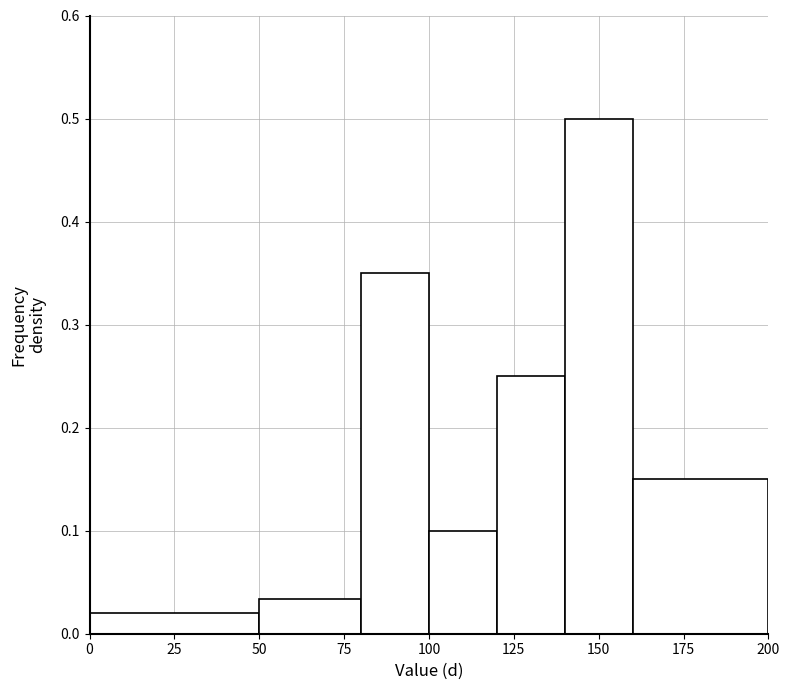

Which range on the x-axis has the tallest bar?

140 to 160